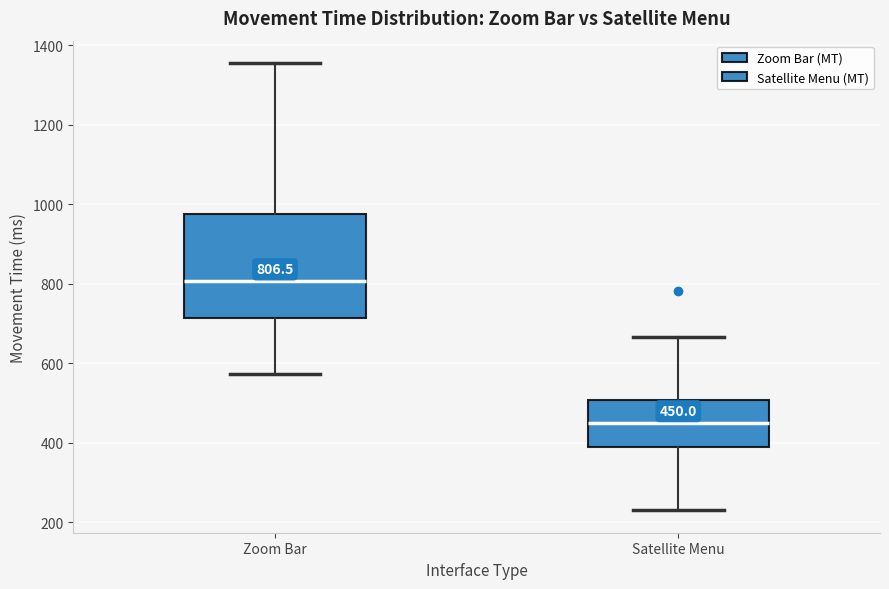

Comparing the boxes themselves (not the whiskers), which one is the tallest?

Zoom Bar